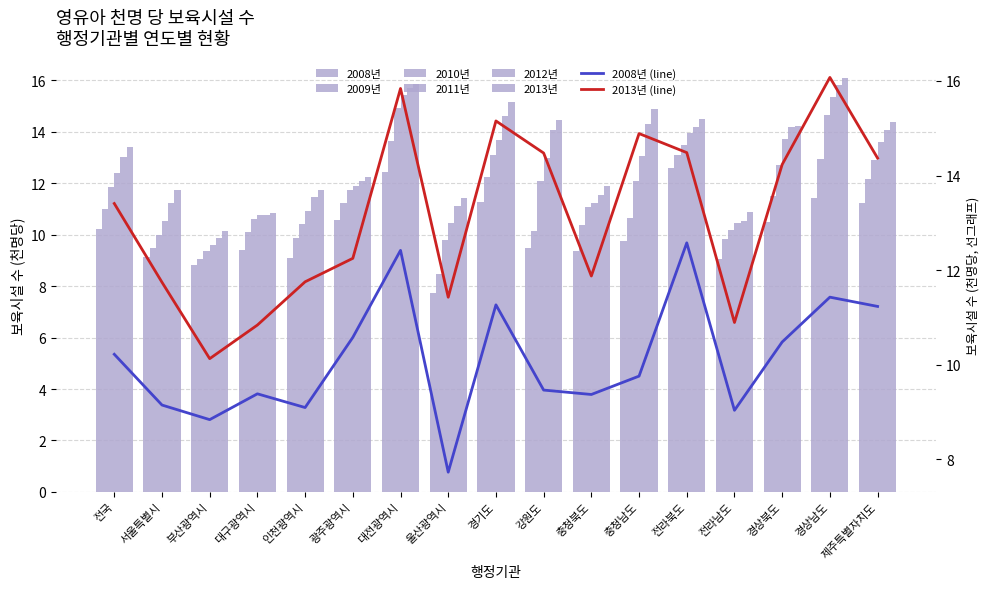

List the labels in order of 2008년 value, smallest first.

울산광역시, 부산광역시, 전라남도, 인천광역시, 서울특별시, 충청북도, 대구광역시, 강원도, 충청남도, 전국, 경상북도, 광주광역시, 제주특별자치도, 경기도, 경상남도, 대전광역시, 전라북도